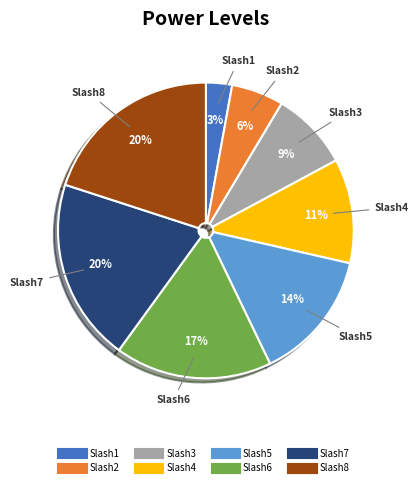

To the nearest percent, what portion does Slash5 represent?

14%